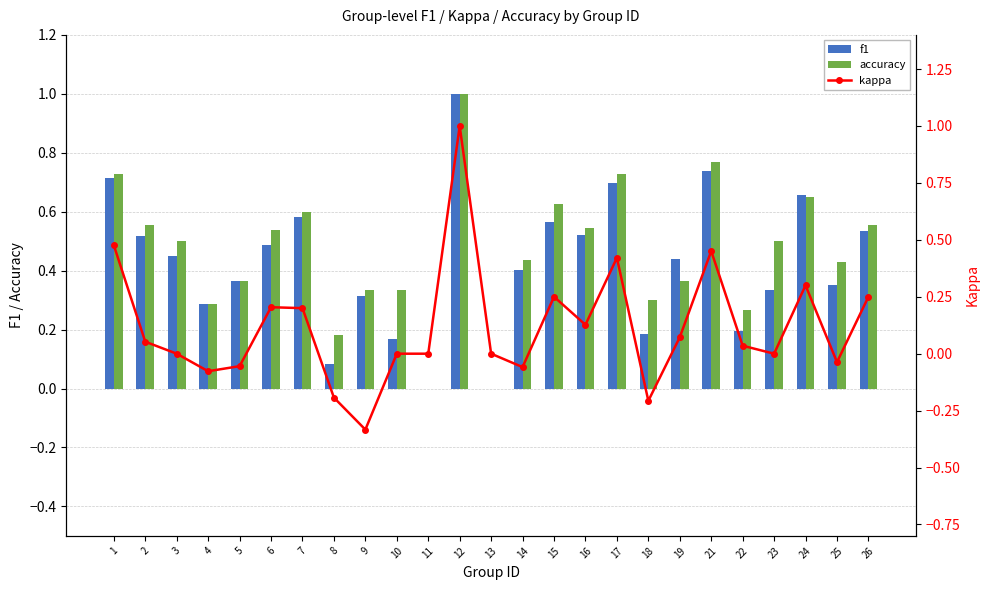

Which series has the largest total across all categories?

accuracy